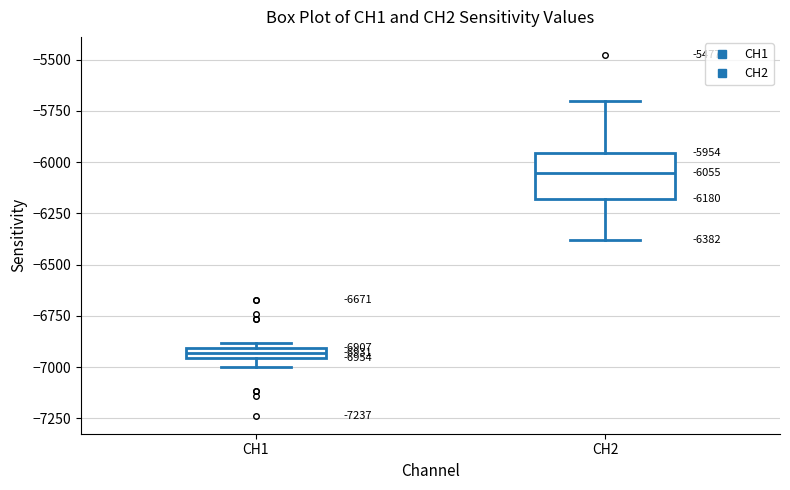

Comparing the boxes themselves (not the whiskers), which one is the tallest?

CH2